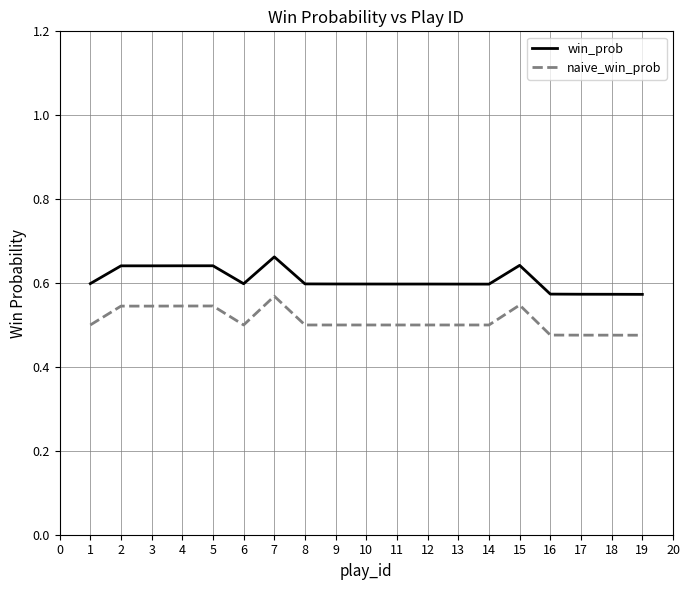

Rank the series by their maximum value, from highest to lowest.

win_prob, naive_win_prob